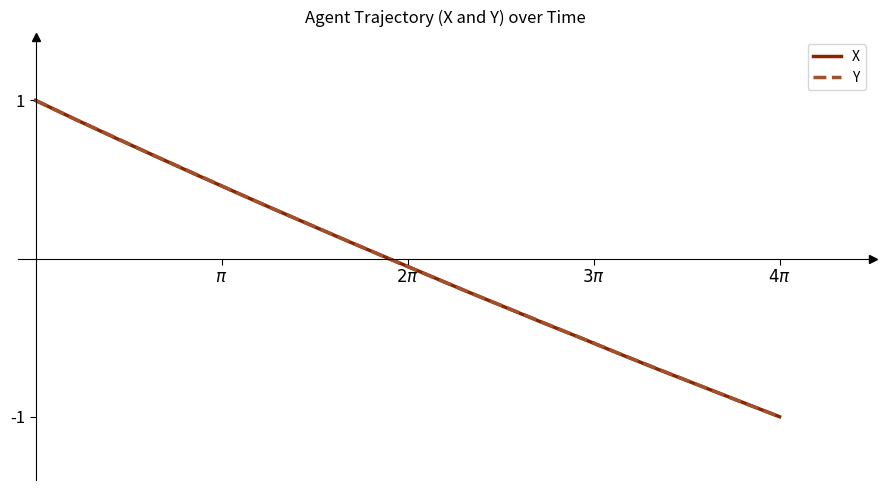

What is the maximum value shown in the chart?

1.0